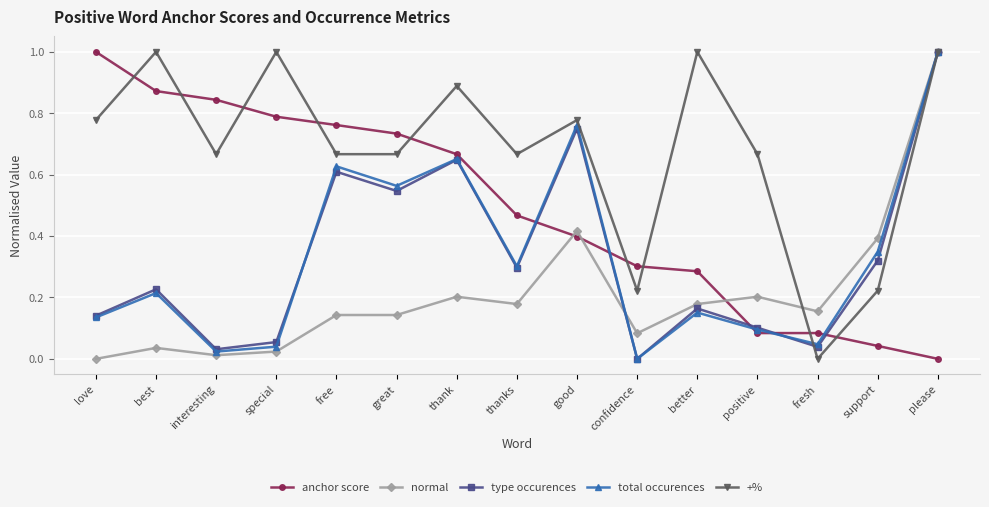

Where is the first local minimum for total occurences?

interesting